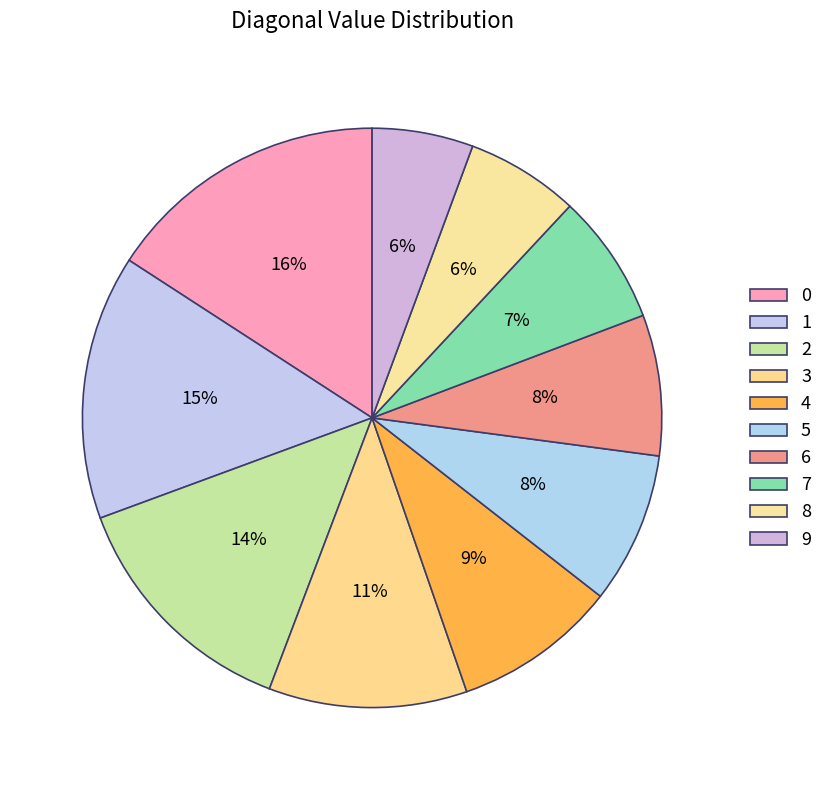

How many segments does this pie chart have?

10